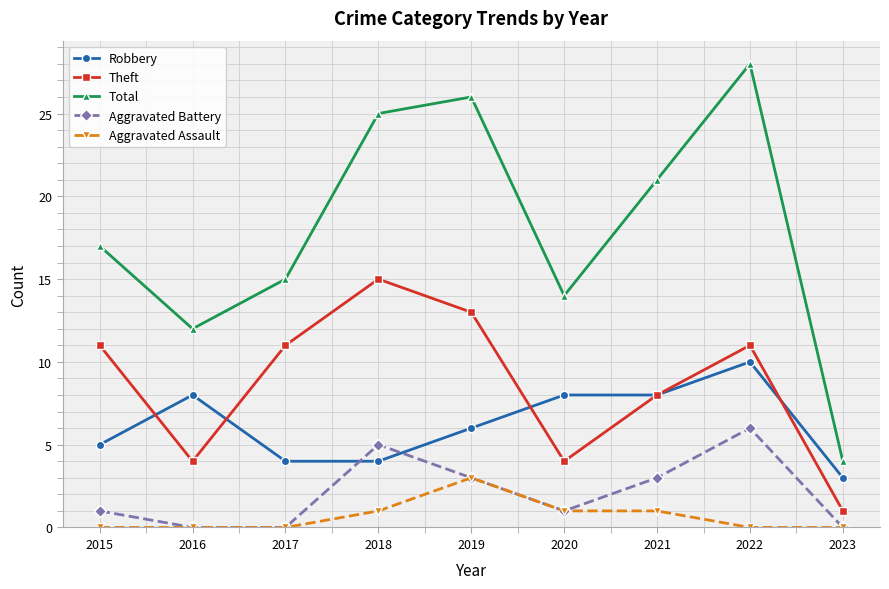

Where is the first local minimum for Total?

2016